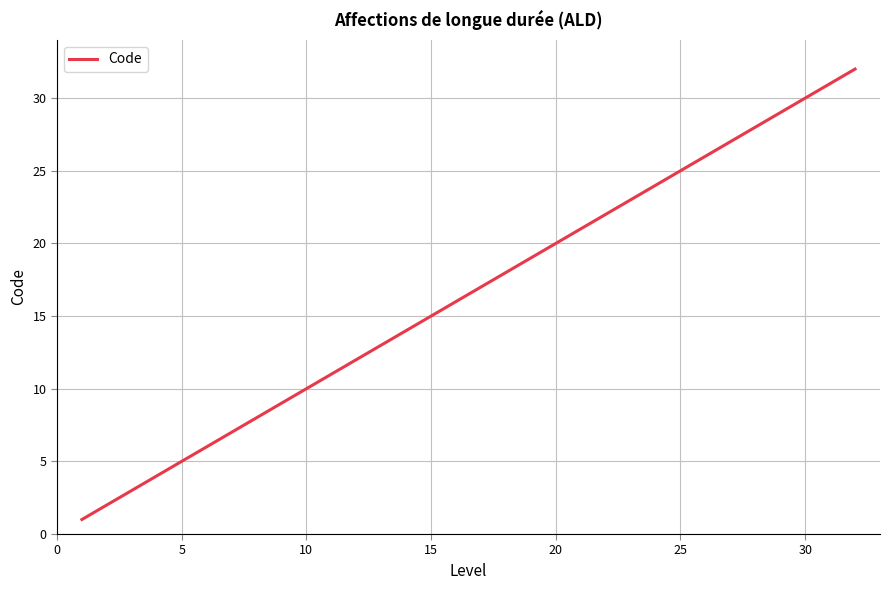

What is the maximum value shown in the chart?

32